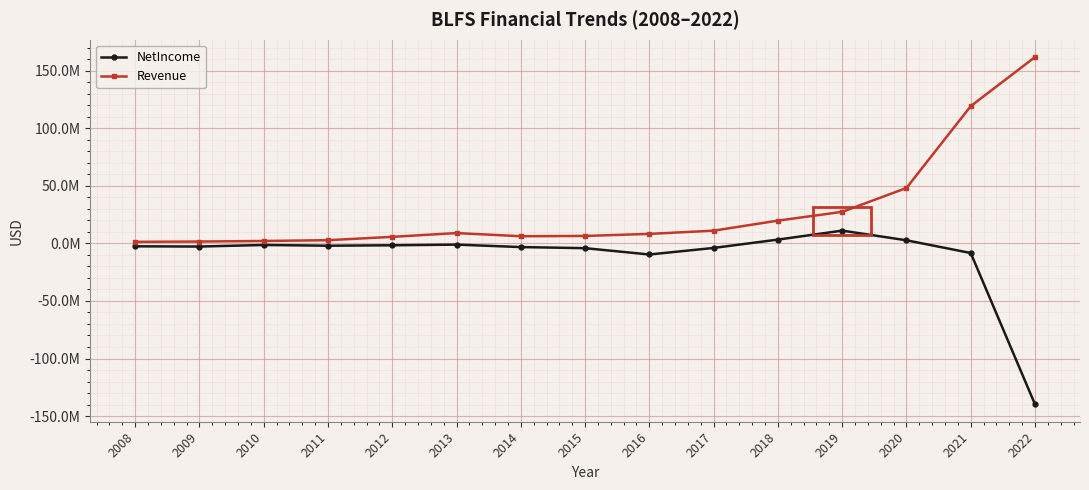

True or false: Revenue and NetIncome cross at least once.

False